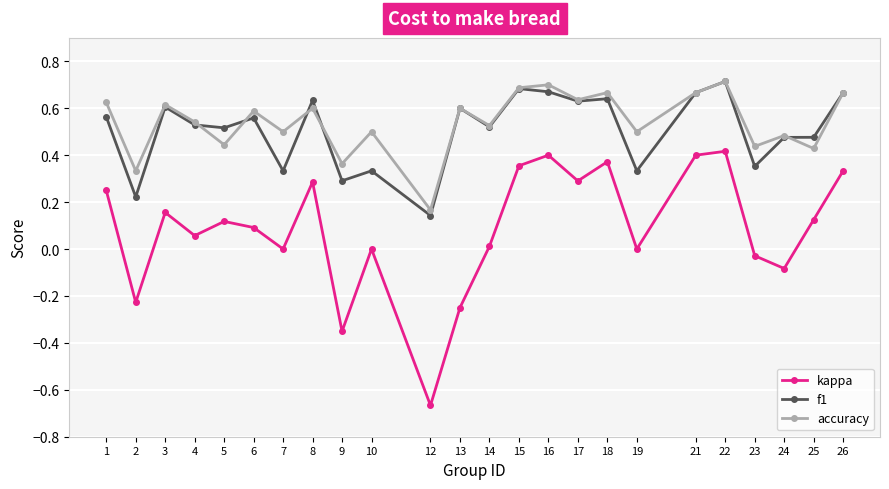

True or false: accuracy and kappa cross at least once.

False